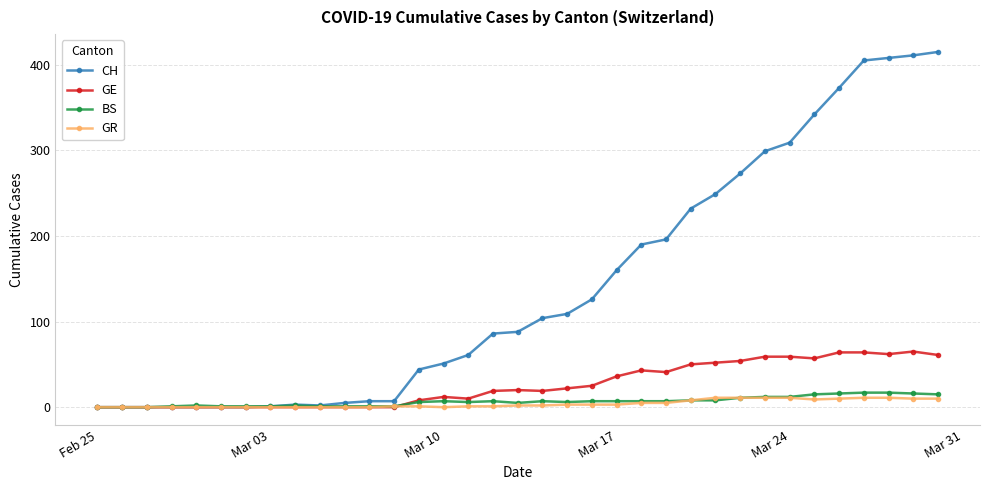

What is the highest value of the GE series?

65